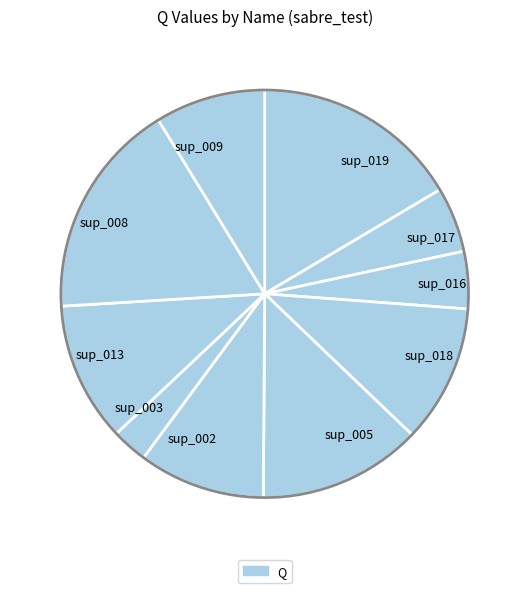

To the nearest percent, what is the combined percentage of sup_008 and sup_009?

26%